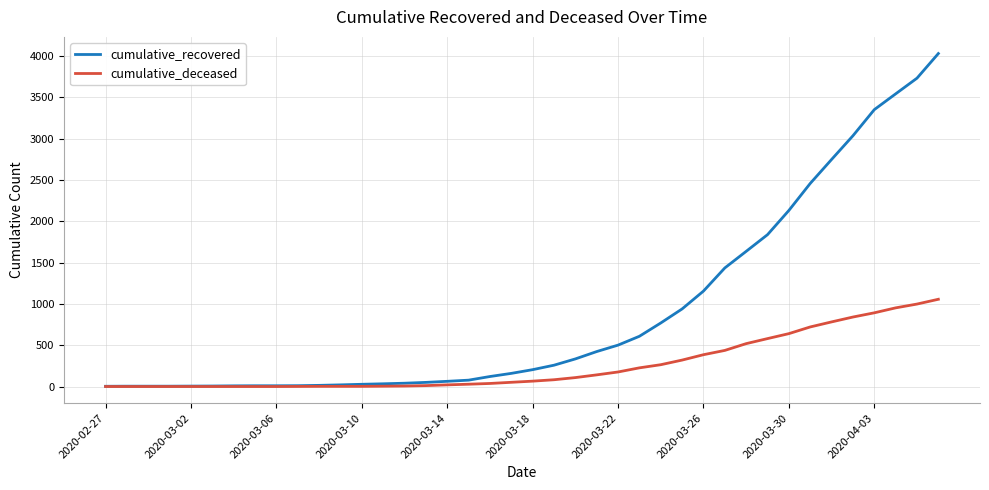

Which series has the largest range (max minus min)?

cumulative_recovered